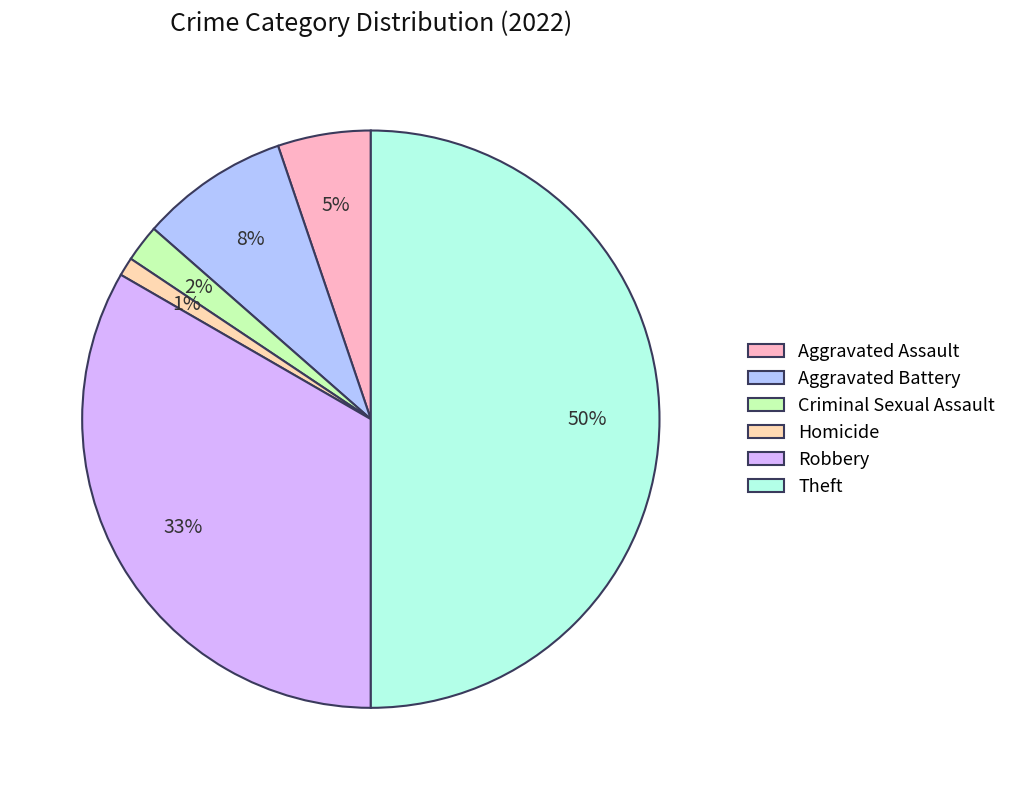

Is it true that Homicide is 11% of the pie?

False